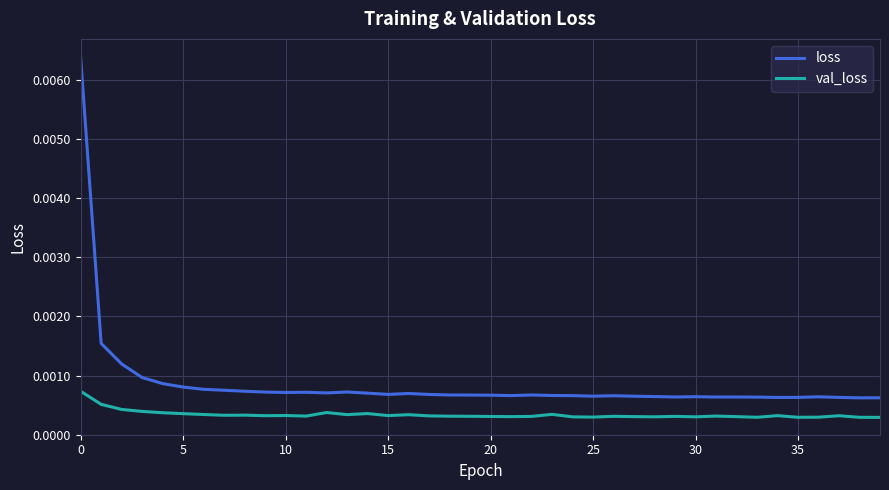

At how many categories does at least one series exceed 0?

40